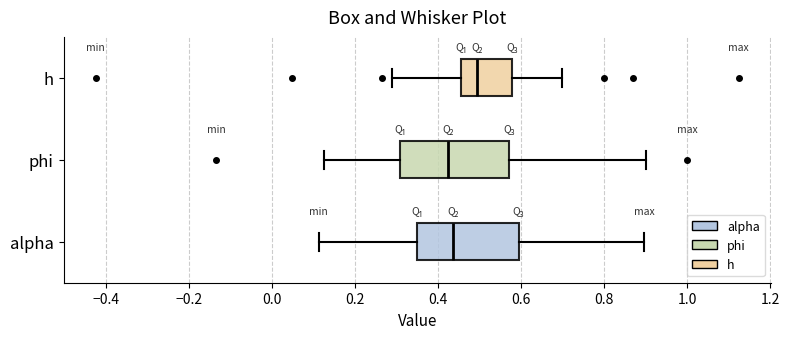

Reading bottom to top, transcribe this box plot: for each box, give where its median line is, the range the box spans, and where its two whiskers end, as read against the x-axis. The values are not printed on the chart, so give them approximately, as read against the axis.

alpha: median 0.44, box 0.34 to 0.60, whiskers 0.12 to 0.90
phi: median 0.42, box 0.30 to 0.56, whiskers 0.12 to 0.90
h: median 0.50, box 0.46 to 0.58, whiskers 0.28 to 0.70